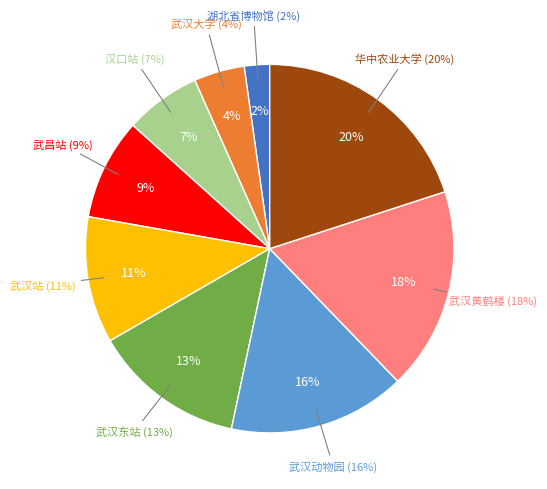

Which category has the smallest portion of the pie?

湖北省博物馆